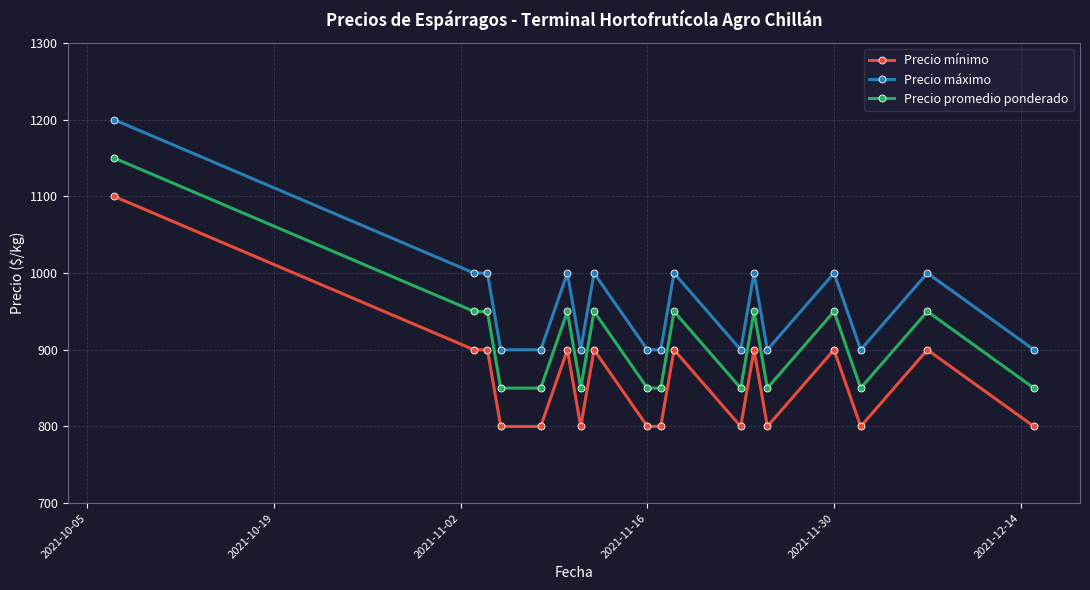

What is the average value of the Precio promedio ponderado series?

911